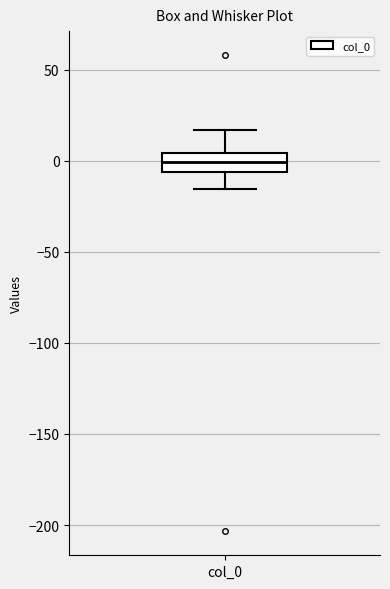

Read this box plot against the y-axis: the position of the median line, the range covered by the box, and the ends of both whiskers. The values are not printed on the chart, so give them approximately, as read against the axis.

median 0, box -5 to 5, whiskers -15 to 15